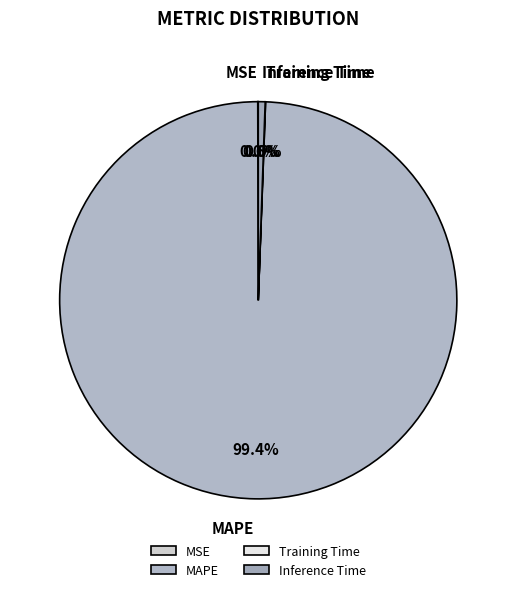

Which slice is the largest?

MAPE